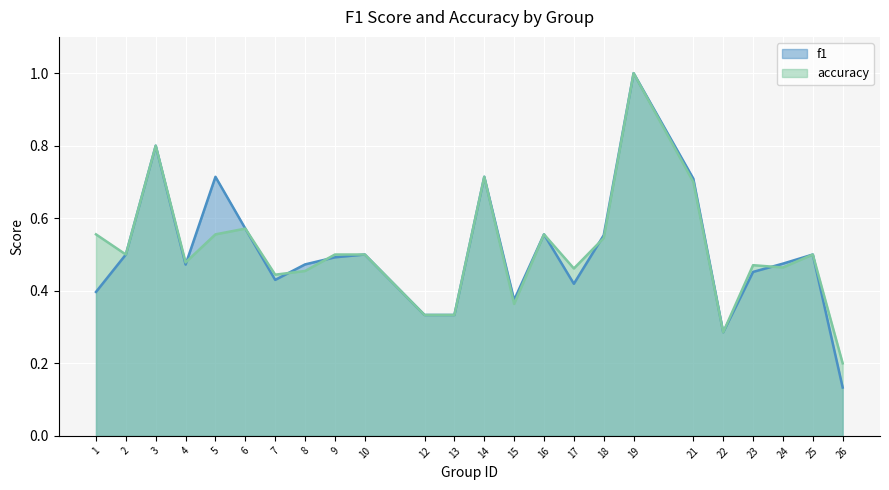

What is the total value across all series at 14?

1.4